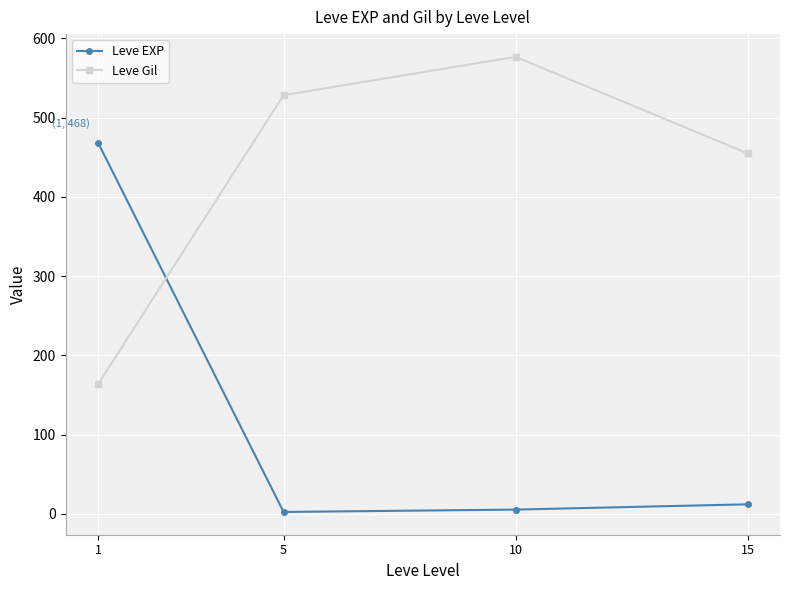

After their last crossing, which series has the higher values: Leve Gil or Leve EXP?

Leve Gil